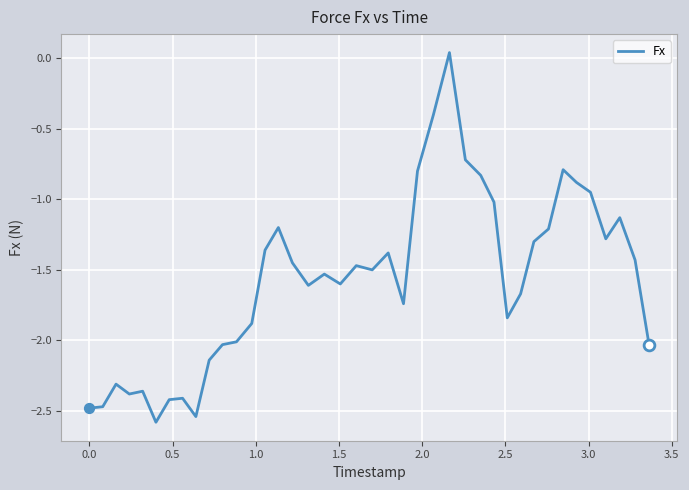

What is the difference between the maximum and minimum values?

2.6